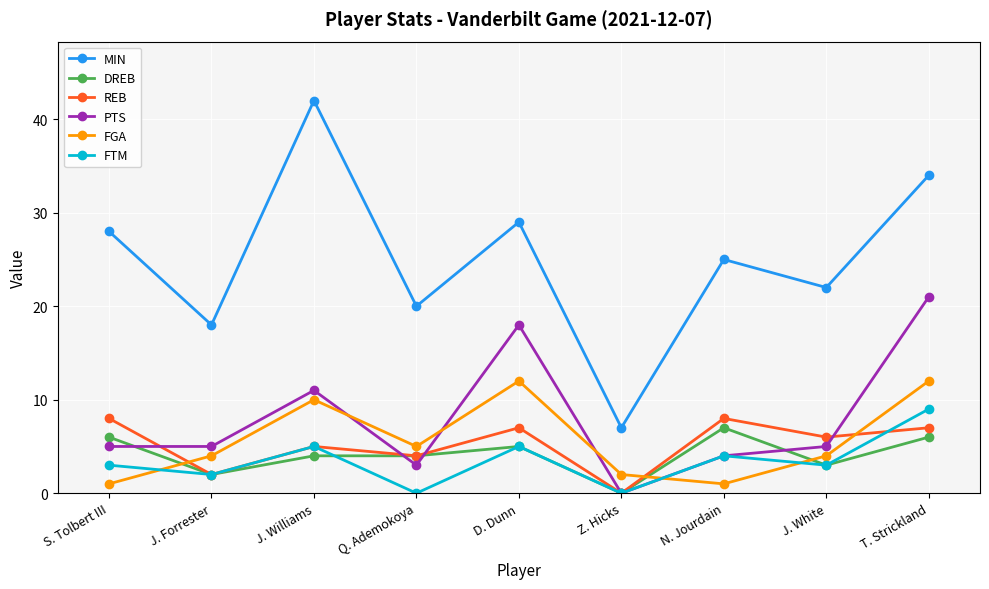

What is the total value across all series at Z. Hicks?

9